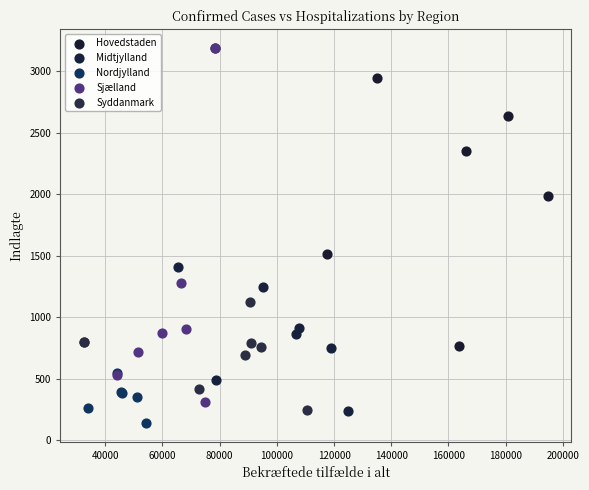

Which series has the largest Y range (max minus min)?

Sjælland